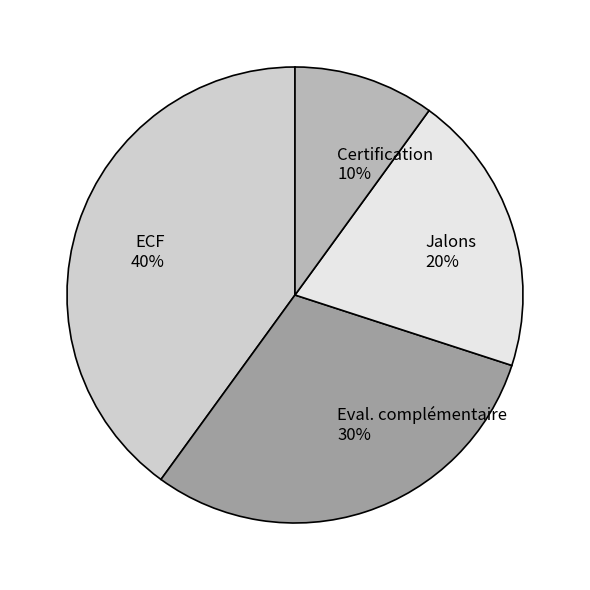

Which slice is the largest?

ECF